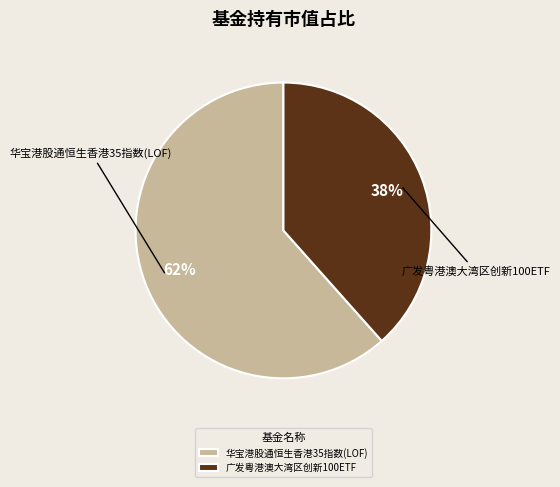

Do 广发粤港澳大湾区创新100ETF and 华宝港股通恒生香港35指数(LOF) together represent more than half of the pie?

Yes